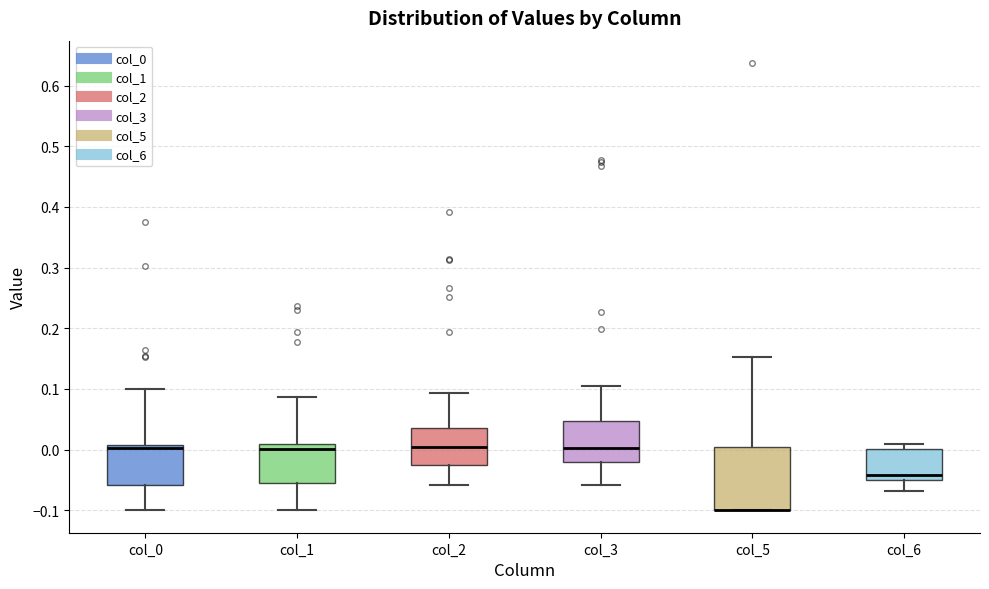

Comparing the boxes themselves (not the whiskers), which one is the tallest?

col_5